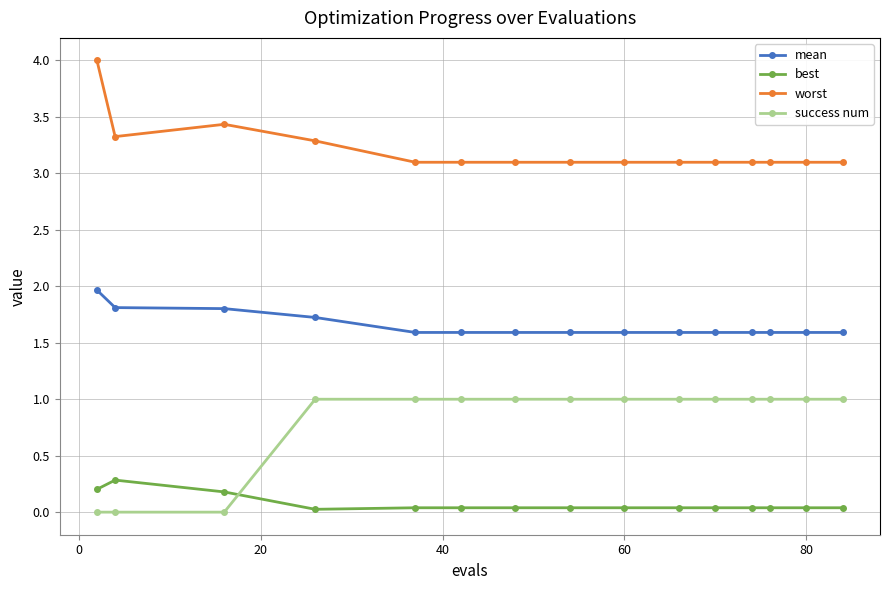

True or false: success num and mean cross at least once.

False